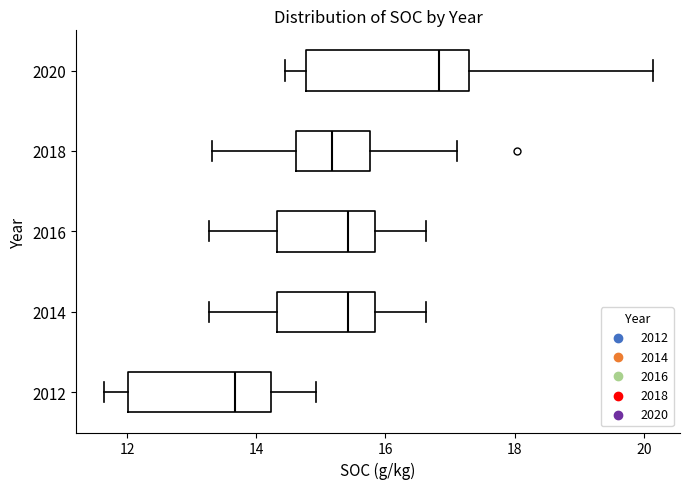

Reading bottom to top, read every box against the x-axis: the position of its median line, the range the box covers, and the ends of its whiskers. The values are not printed on the chart, so give them approximately, as read against the axis.

2012: median 13.6, box 12.0 to 14.2, whiskers 11.6 to 15.0
2014: median 15.4, box 14.4 to 15.8, whiskers 13.2 to 16.6
2016: median 15.4, box 14.4 to 15.8, whiskers 13.2 to 16.6
2018: median 15.2, box 14.6 to 15.8, whiskers 13.4 to 17.2
2020: median 16.8, box 14.8 to 17.2, whiskers 14.4 to 20.2